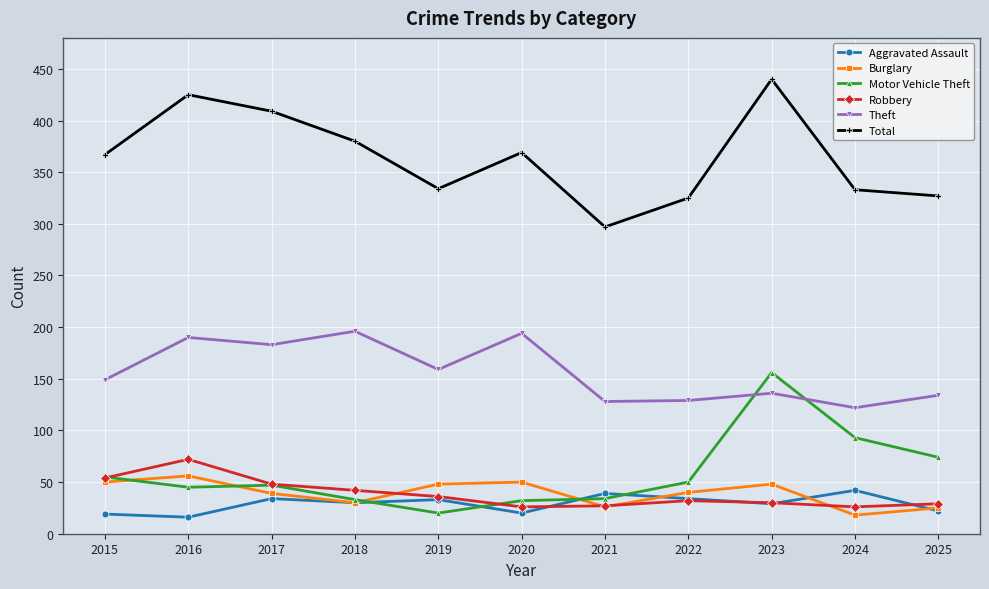

Where does the Burglary series first go above 40?

2015